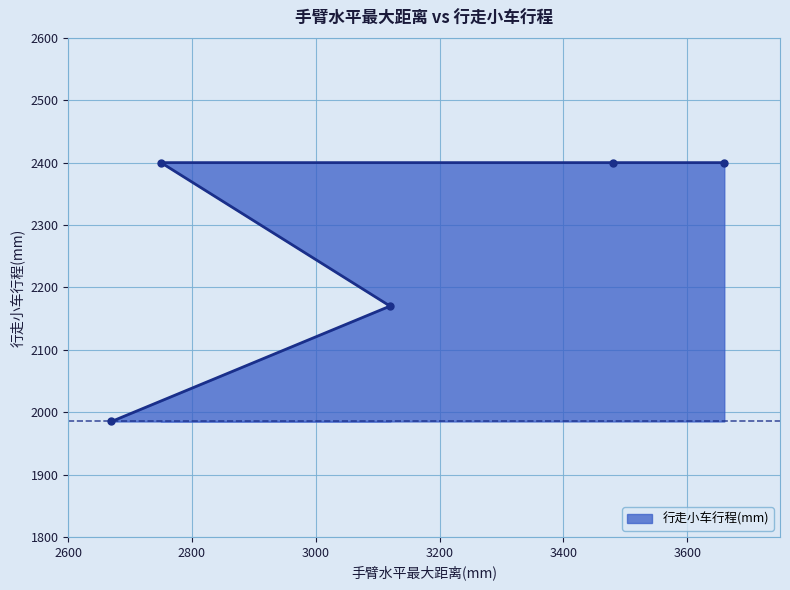

How many lines are shown in the chart?

1